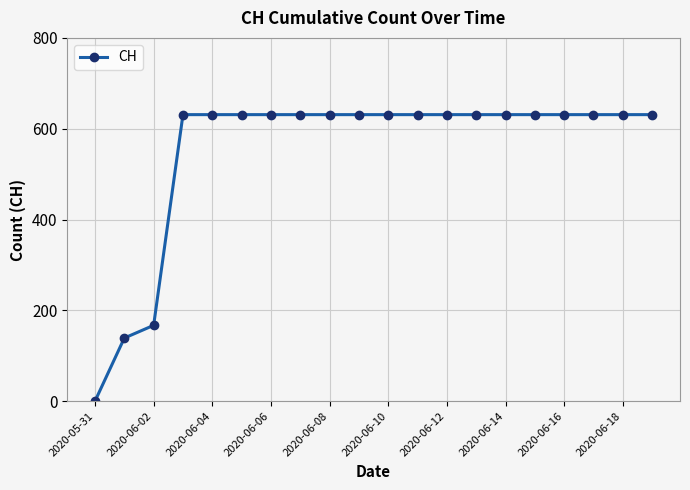

What is the difference between the maximum and minimum values?

631